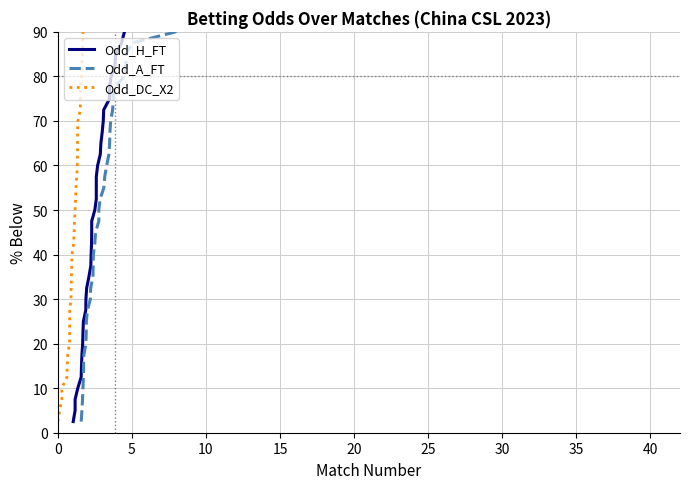

What is the sum of all Odd_H_FT values?

2050.0